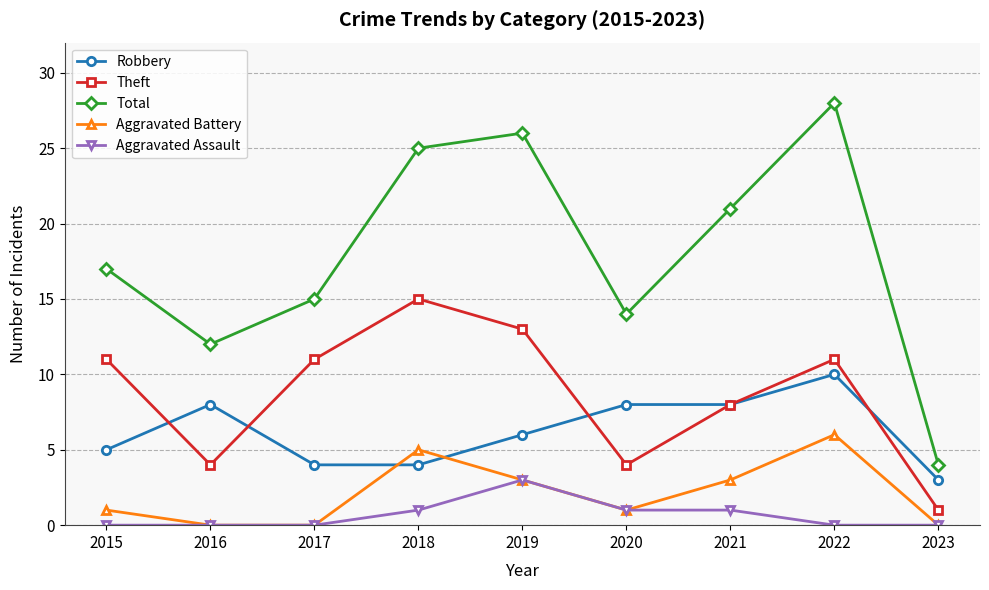

The value of Aggravated Battery at 2023 is 0. True or false?

True